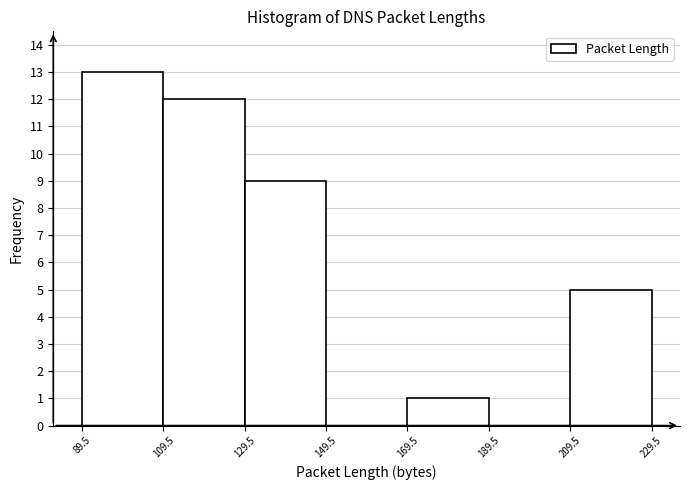

Reading left to right, transcribe this chart: for each bar, give the range it covers on the x-axis and its height. The values are not printed on the chart, so give them approximately, as read against the axis.

89.5 to 109.5: 13
109.5 to 129.5: 12
129.5 to 149.5: 9
149.5 to 169.5: 0
169.5 to 189.5: 1
189.5 to 209.5: 0
209.5 to 229.5: 5